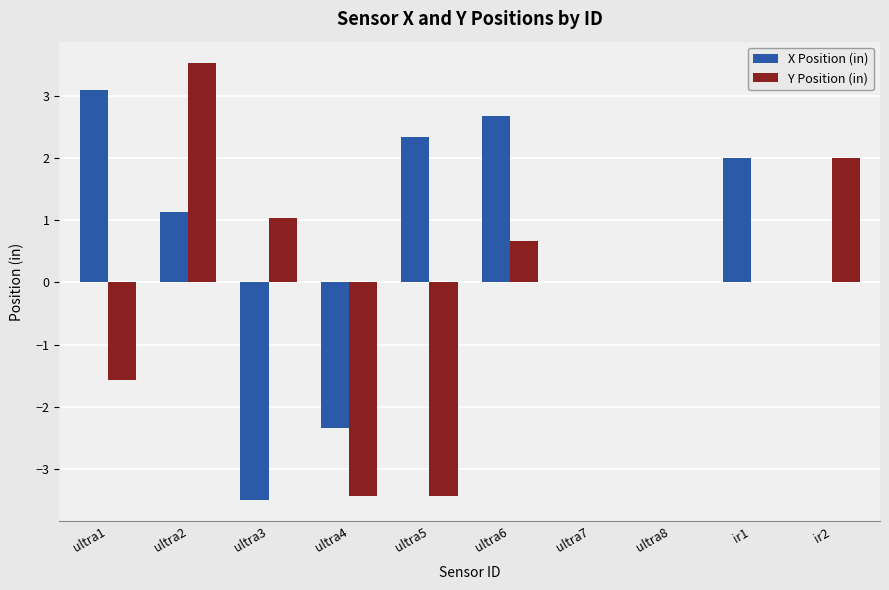

What value does the Y Position (in) series have at ultra2?

3.5